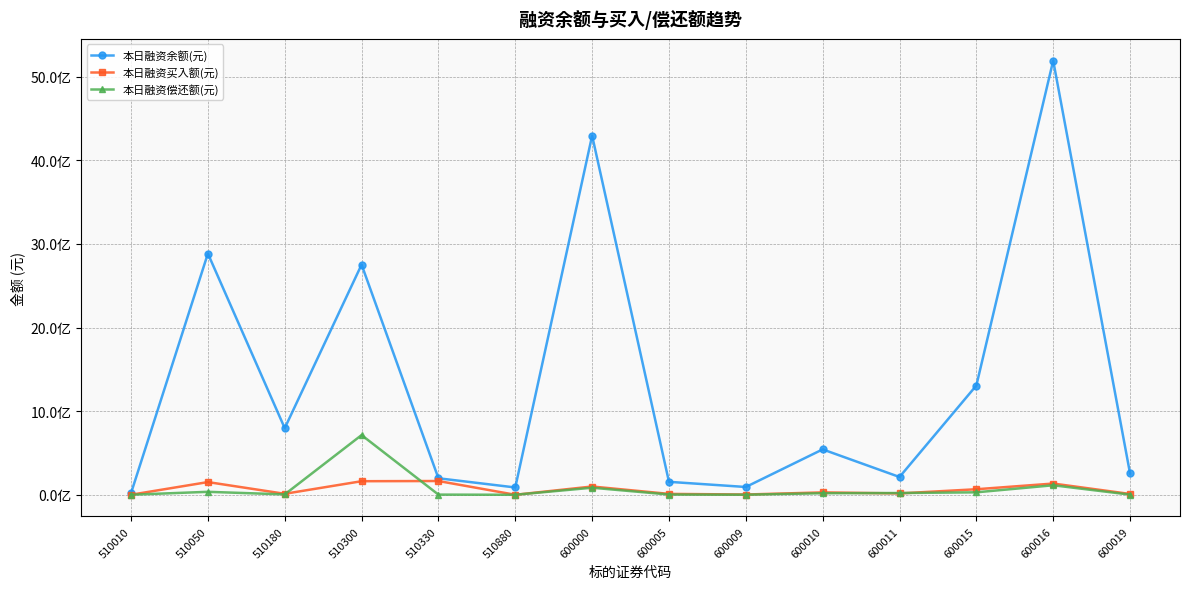

Is the value of 本日融资买入额(元) at 600016 greater than the value of 本日融资偿还额(元) at 600019?

Yes